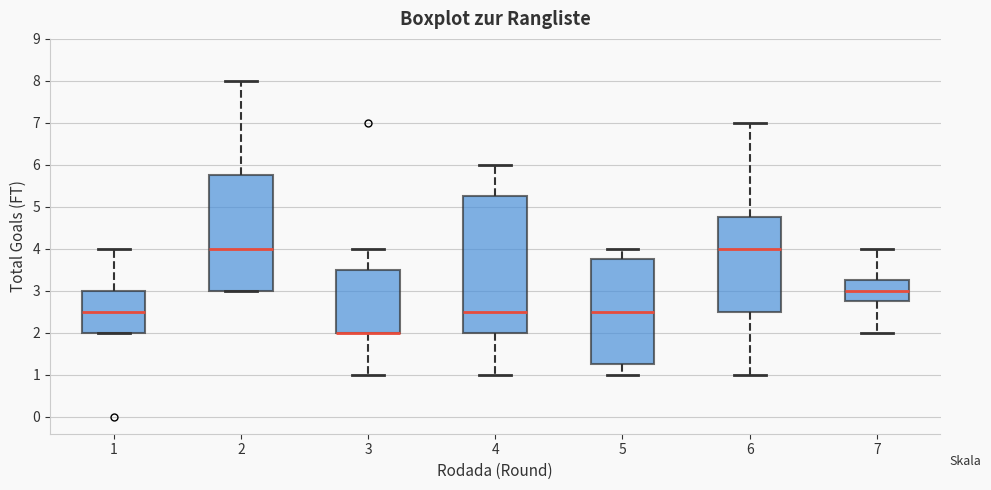

Reading left to right, transcribe this box plot: for each box, give where its median line is, the range the box spans, and where its two whiskers end, as read against the y-axis. The values are not printed on the chart, so give them approximately, as read against the axis.

1: median 2.5, box 2.0 to 3.0, whiskers 2.0 to 4.0
2: median 4.0, box 3.0 to 5.8, whiskers 3.0 to 8.0
3: median 2.0 (drawn on the box's lower edge), box 2.0 to 3.5, whiskers 1.0 to 4.0
4: median 2.5, box 2.0 to 5.3, whiskers 1.0 to 6.0
5: median 2.5, box 1.3 to 3.8, whiskers 1.0 to 4.0
6: median 4.0, box 2.5 to 4.8, whiskers 1.0 to 7.0
7: median 3.0, box 2.8 to 3.3, whiskers 2.0 to 4.0